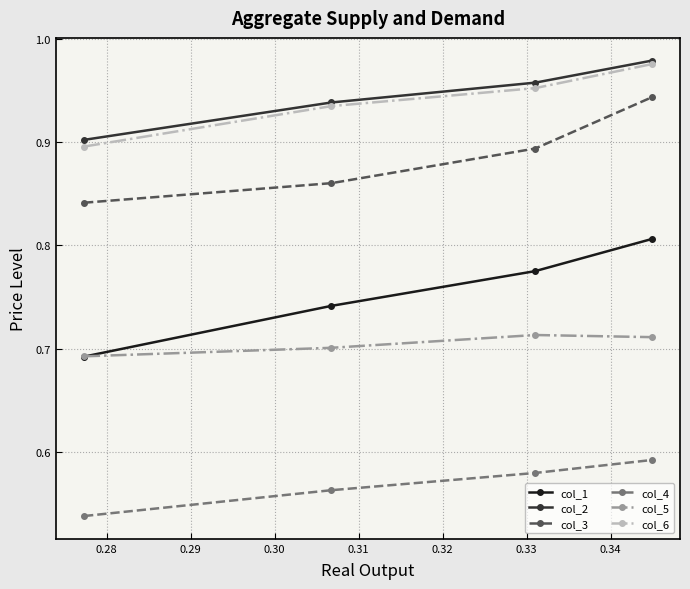

Count the number of data series in this chart.

6